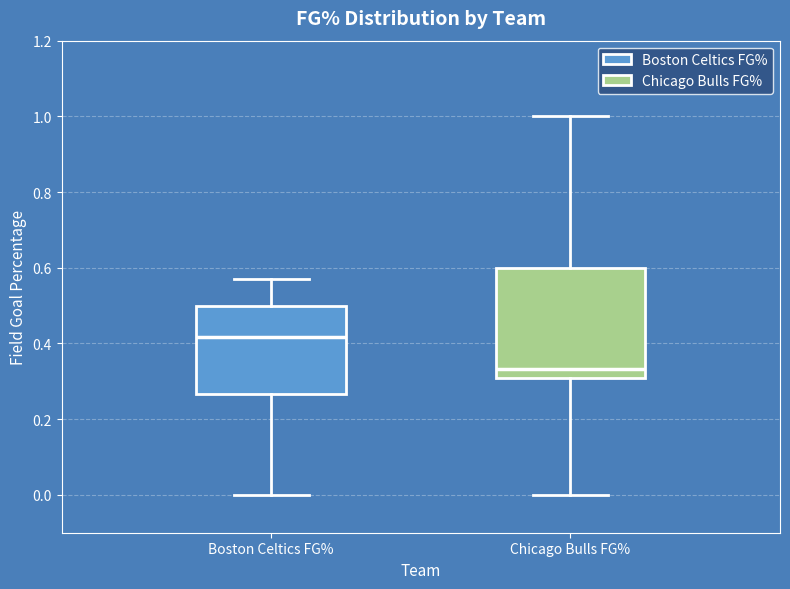

Reading left to right, transcribe this box plot: for each box, give where its median line is, the range the box spans, and where its two whiskers end, as read against the y-axis. The values are not printed on the chart, so give them approximately, as read against the axis.

Boston Celtics FG%: median 0.42, box 0.26 to 0.50, whiskers 0.00 to 0.58
Chicago Bulls FG%: median 0.34, box 0.30 to 0.60, whiskers 0.00 to 1.00